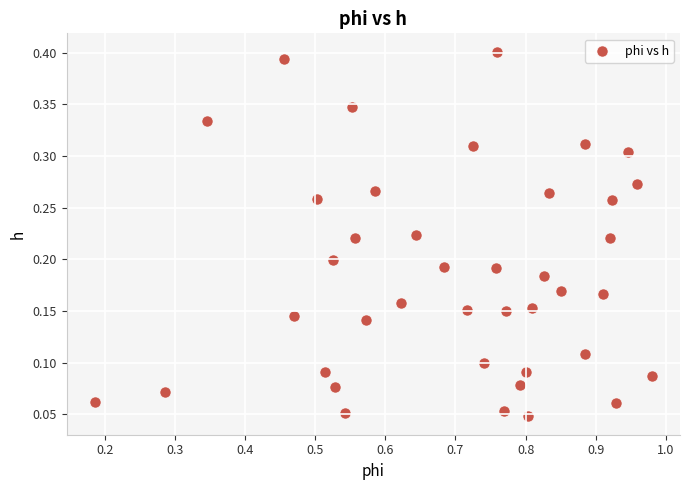

What is the range of X values (max minus min)?

0.8